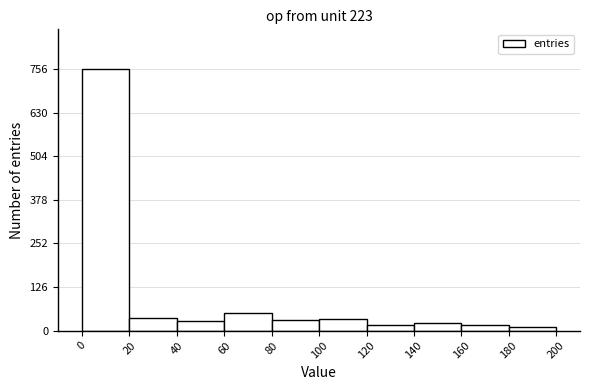

Reading left to right, list every bar in this chart as the range it spans on the x-axis followed by its height. The values are not printed on the chart, so give them approximately, as read against the axis.

0 to 20: 760
20 to 40: 40
40 to 60: 20
60 to 80: 60
80 to 100: 40
100 to 120: 40
120 to 140: under 20
140 to 160: 20
160 to 180: under 20
180 to 200: under 20